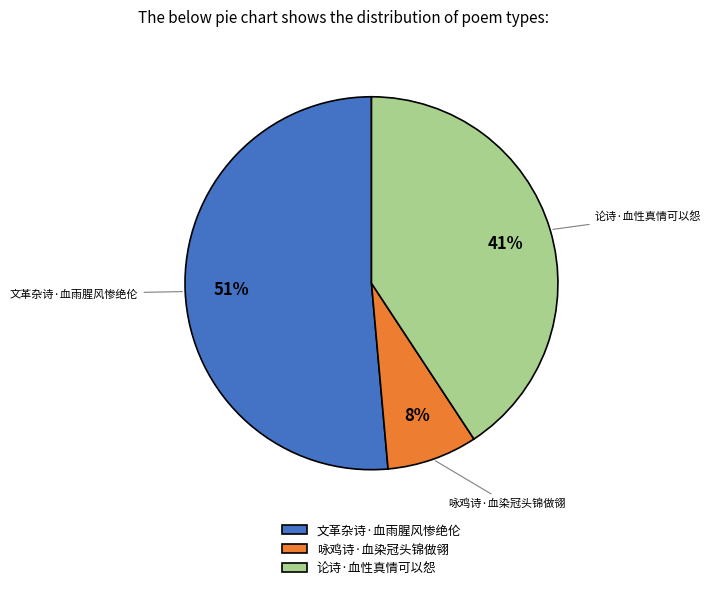

Between 咏鸡诗·血染冠头锦做翎 and 文革杂诗·血雨腥风惨绝伦, which is larger?

文革杂诗·血雨腥风惨绝伦